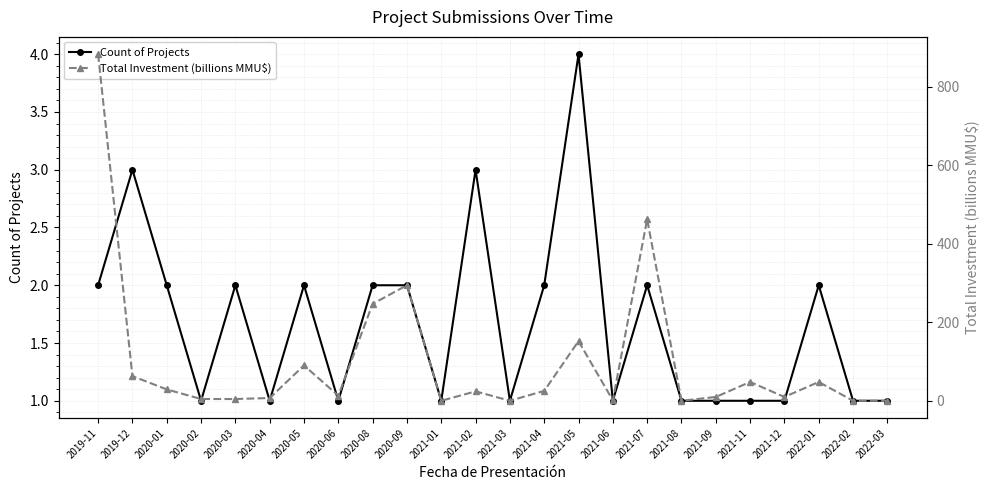

What is the average value of the Count of Projects series?

1.7